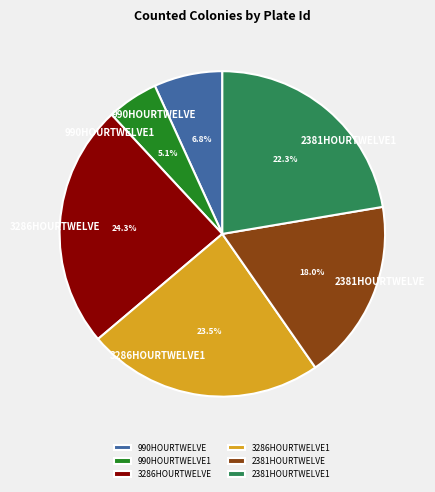

To the nearest percent, what portion does 3286HOURTWELVE represent?

24%